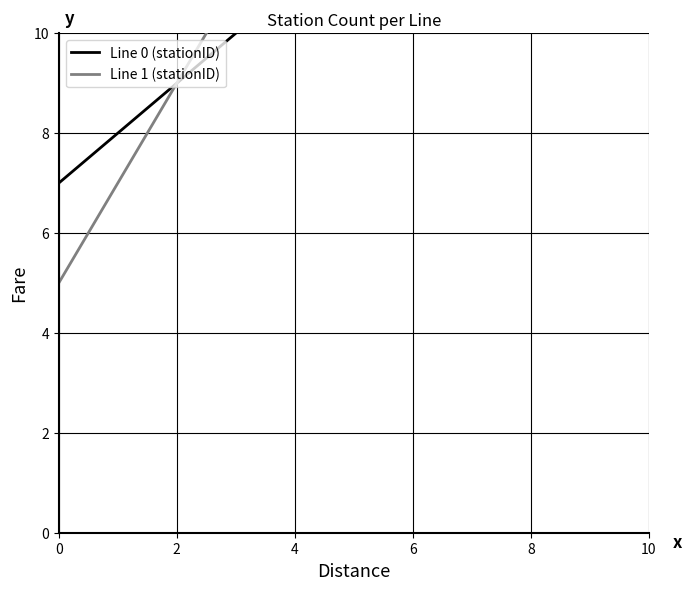

What is the value of the Line 0 (stationID) point at the 2nd from the left?

8